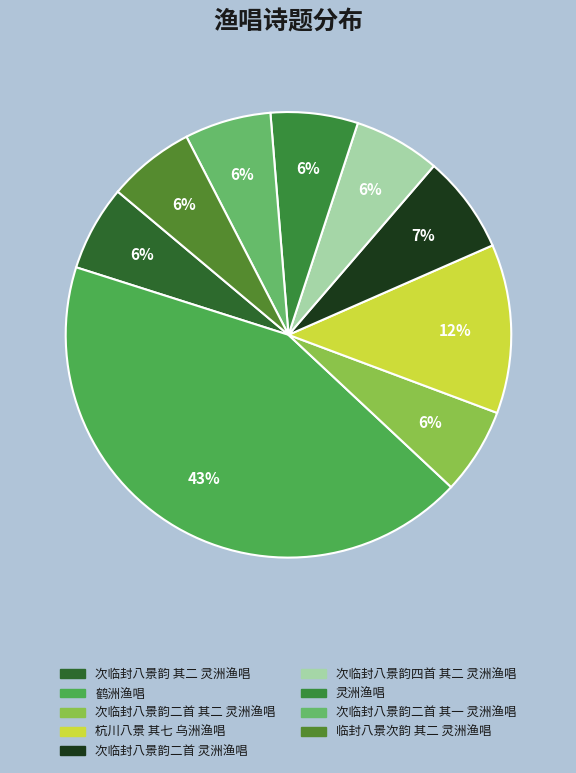

Does 灵洲渔唱 represent more than half of the total?

No